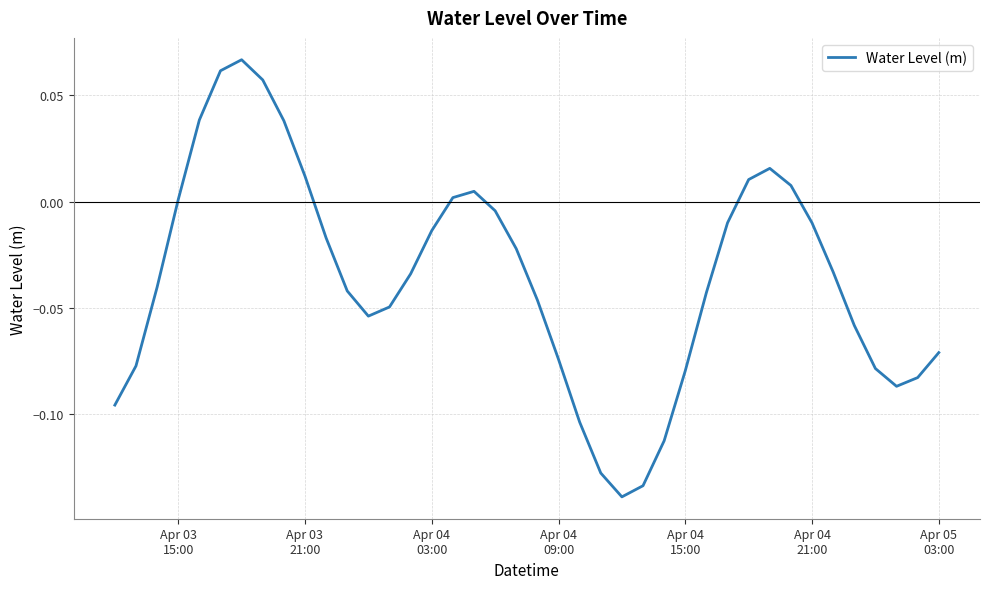

Does the chart have visible grid lines?

Yes